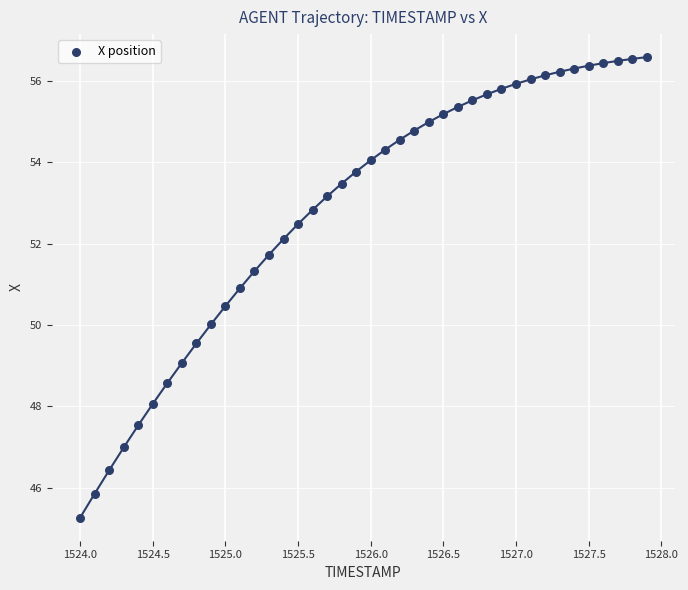

What is the range of X values (max minus min)?

3.9